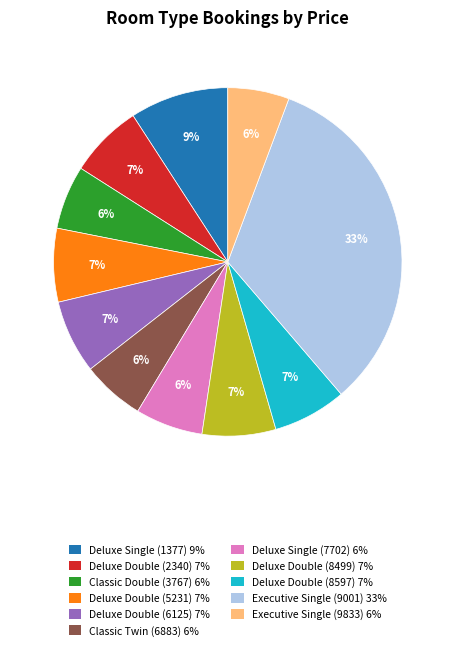

Which category has the biggest portion of the pie?

Executive Single (9001)